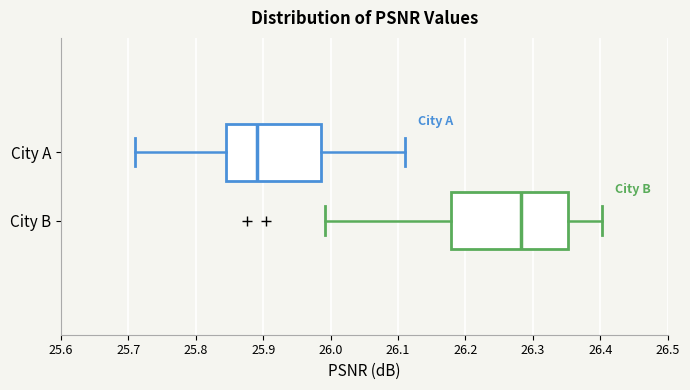

Reading bottom to top, read every box against the x-axis: the position of its median line, the range the box covers, and the ends of its whiskers. The values are not printed on the chart, so give them approximately, as read against the axis.

City B: median 26.28, box 26.18 to 26.35, whiskers 25.99 to 26.40
City A: median 25.89, box 25.85 to 25.99, whiskers 25.71 to 26.11